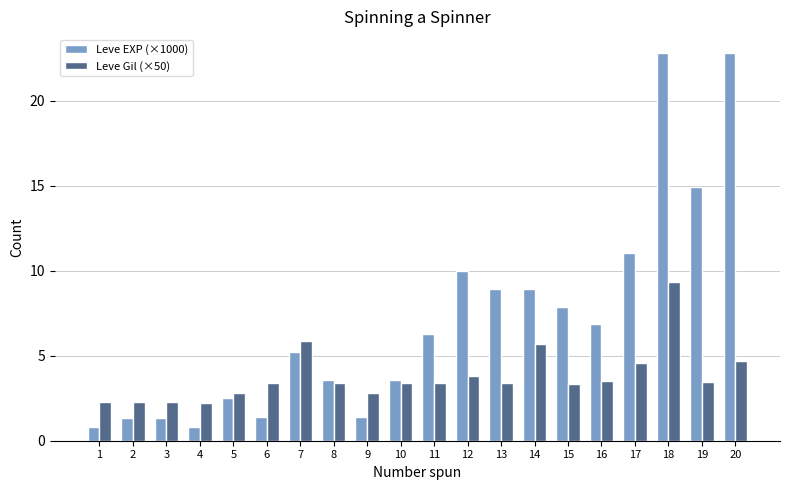

How many distinct data groups are displayed?

2